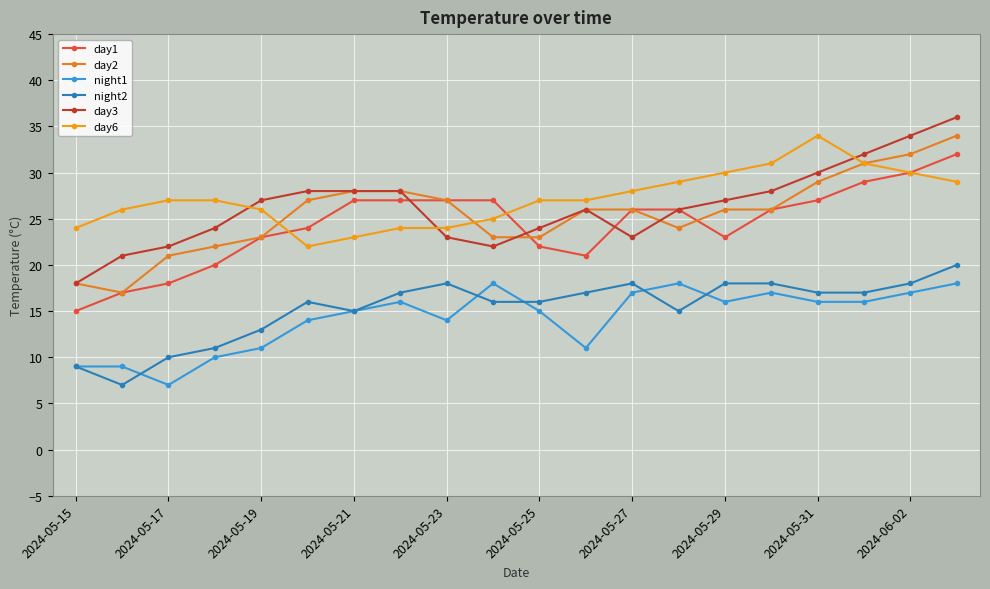

Does the chart have visible grid lines?

Yes